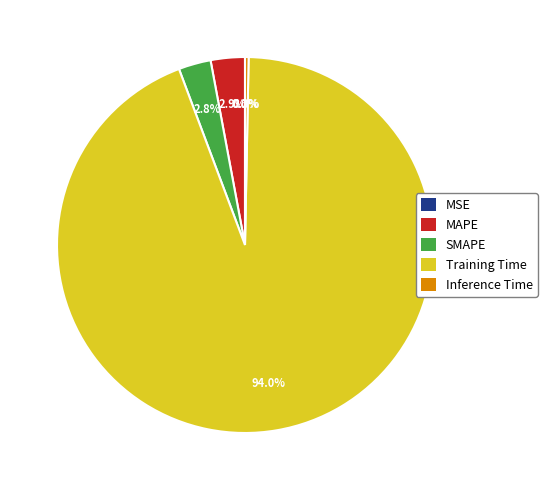

What percentage is the MAPE slice, to the nearest percent?

3%